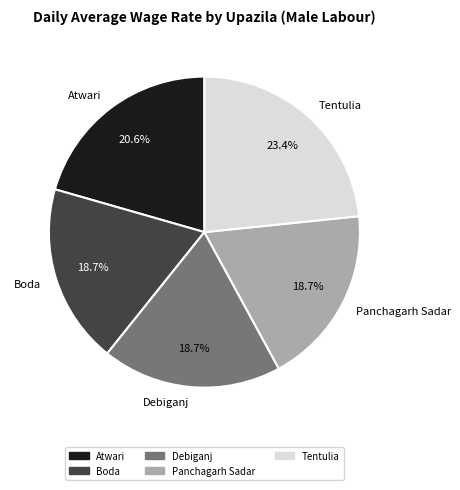

Approximately how many times larger is the value at Panchagarh Sadar compared to Atwari?

0.9